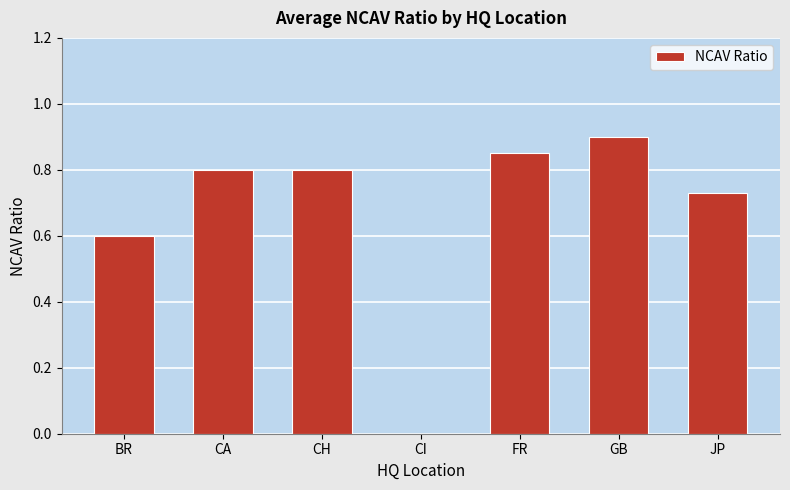

Which category has the highest value across all series?

GB